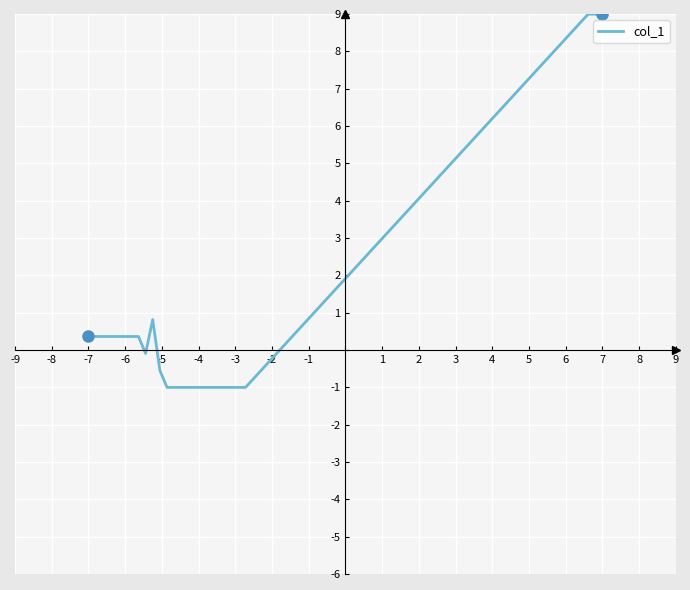

What is the maximum value shown in the chart?

9.0